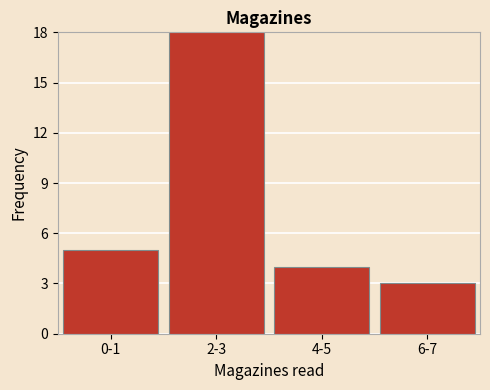

Reading left to right, transcribe all the data shown in this chart.

0-1=5	2-3=18	4-5=4	6-7=3